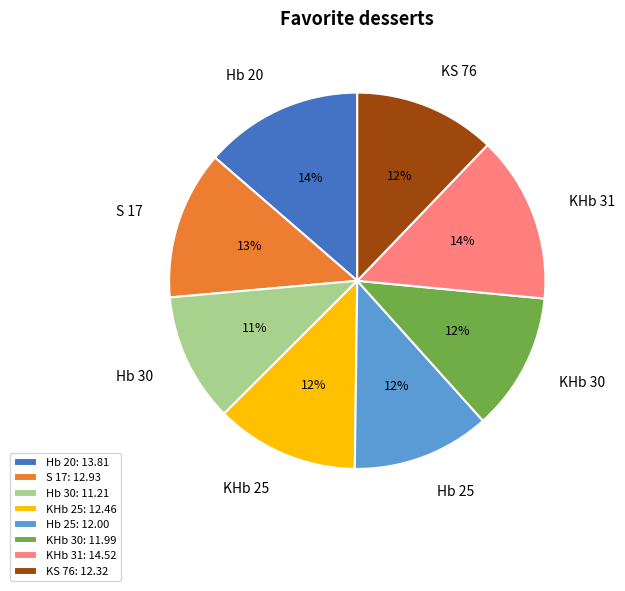

To the nearest percent, what percentage of the pie is Hb 30?

11%